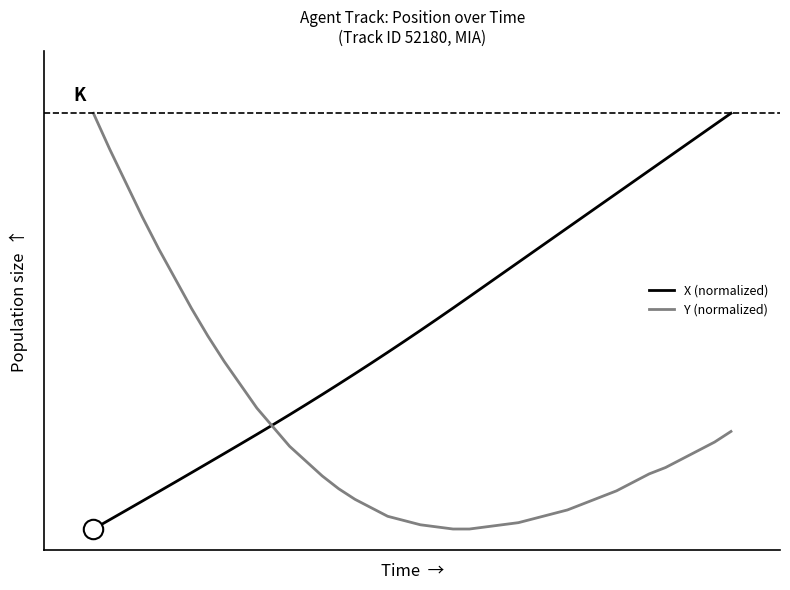

Does the chart have visible grid lines?

No